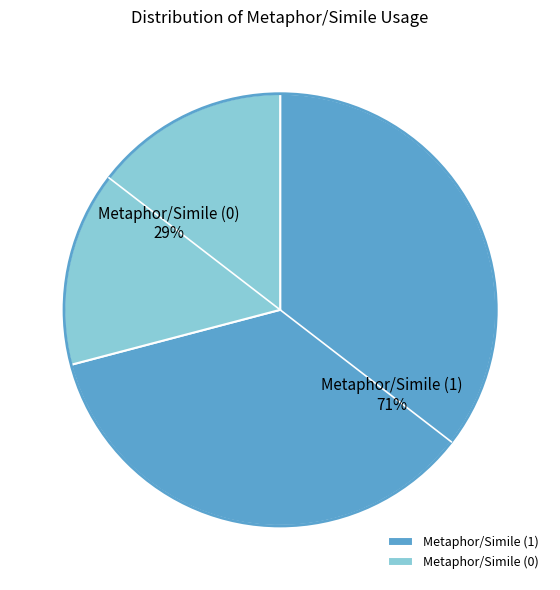

To the nearest percent, what is the difference between the largest and smallest slice percentages?

42%